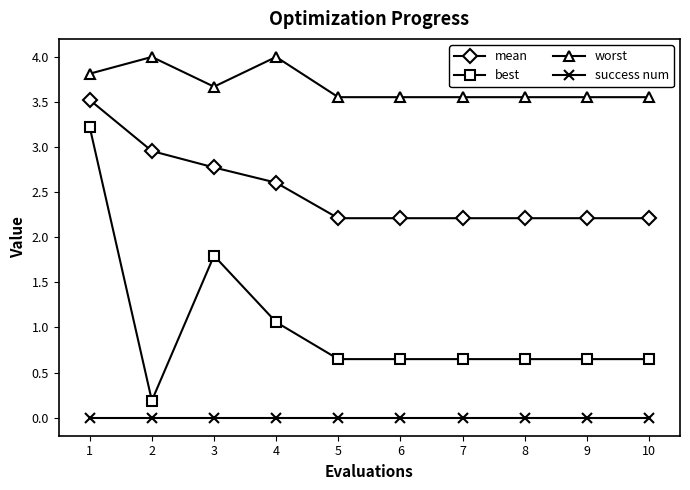

True or false: mean and best intersect in this chart.

False